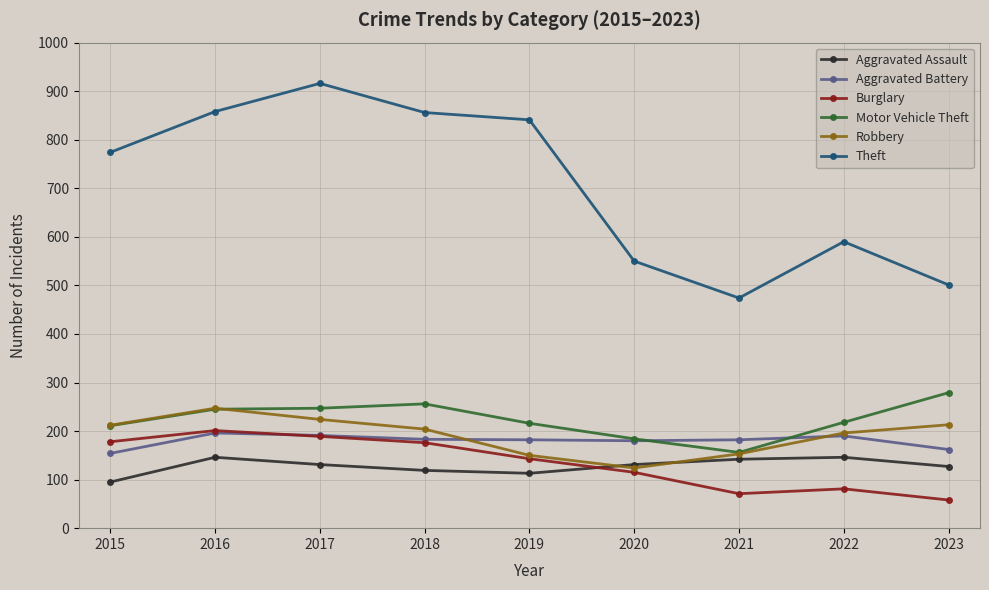

True or false: Robbery and Theft intersect in this chart.

False